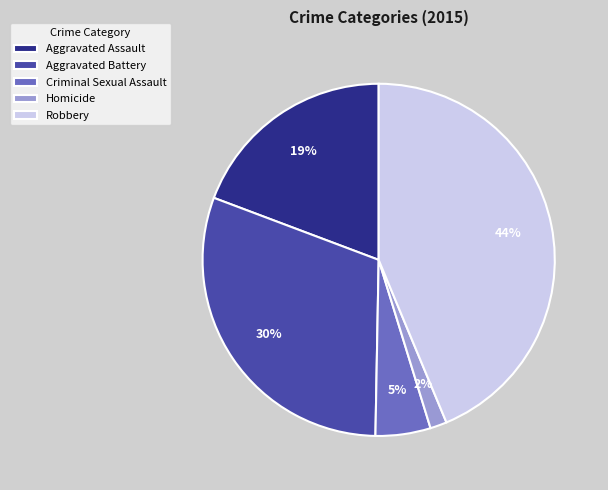

What is the ratio of the value at Aggravated Assault to the value at Aggravated Battery?

0.6